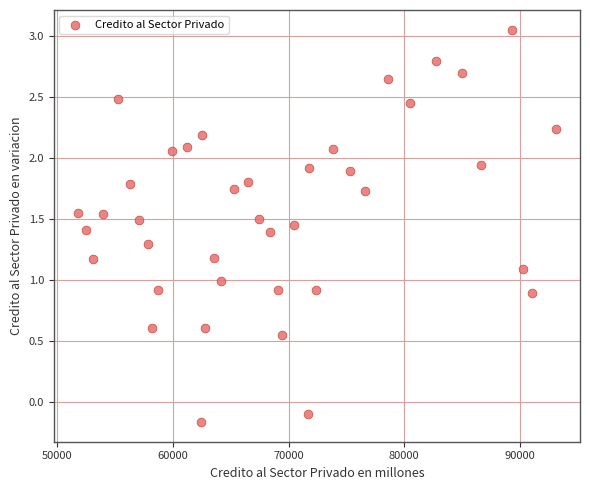

What is the range of X values (max minus min)?

41360.7